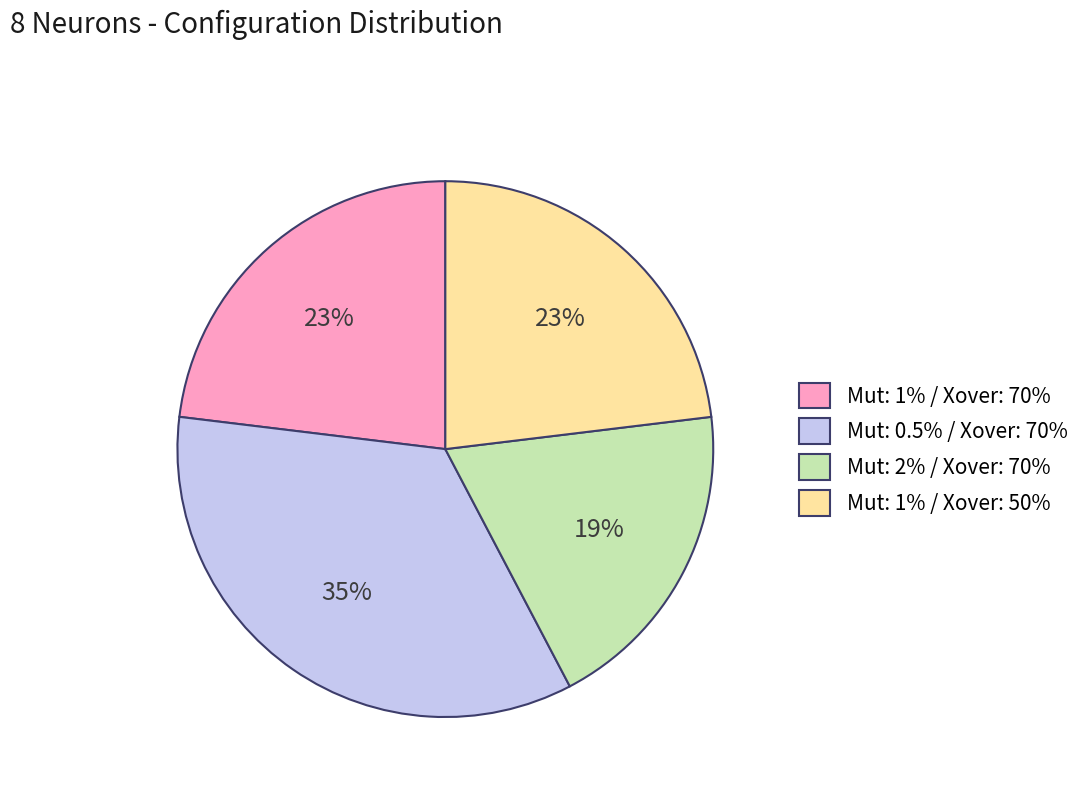

Is the sum of Mut: 0.5% / Xover: 70% and Mut: 1% / Xover: 70% greater than half?

Yes